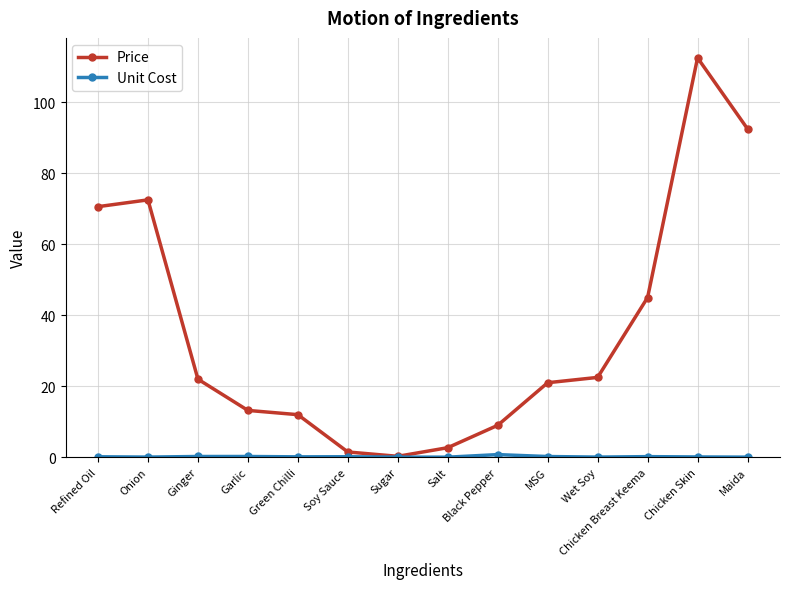

Which category has the highest value in the Price series?

Chicken Skin